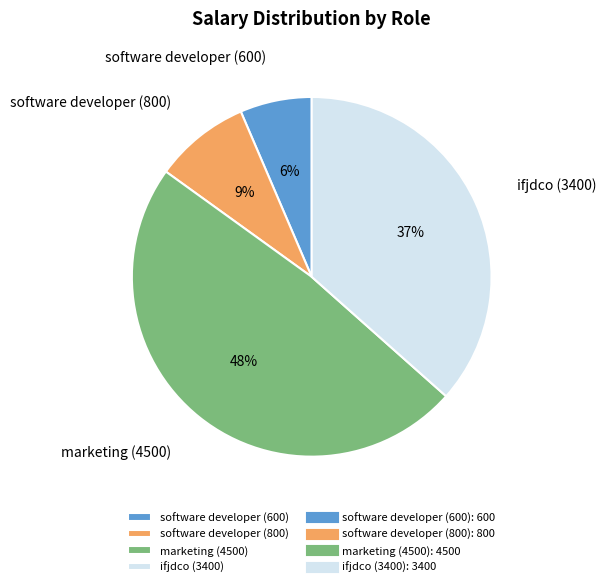

Count the number of slices in the pie.

4